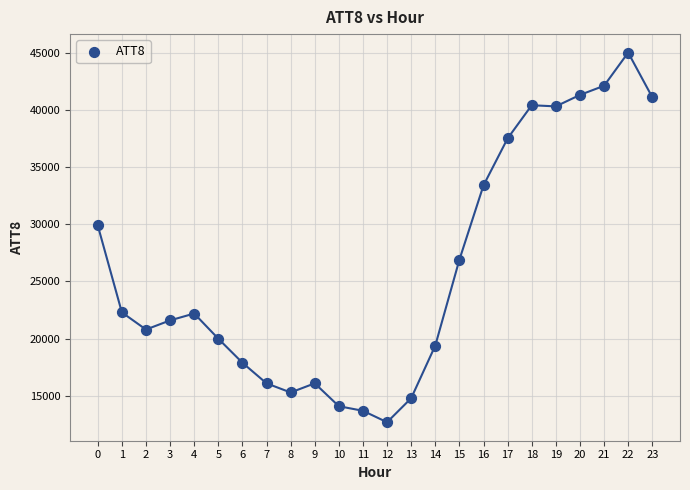

What is the range of Y values (max minus min)?

32300